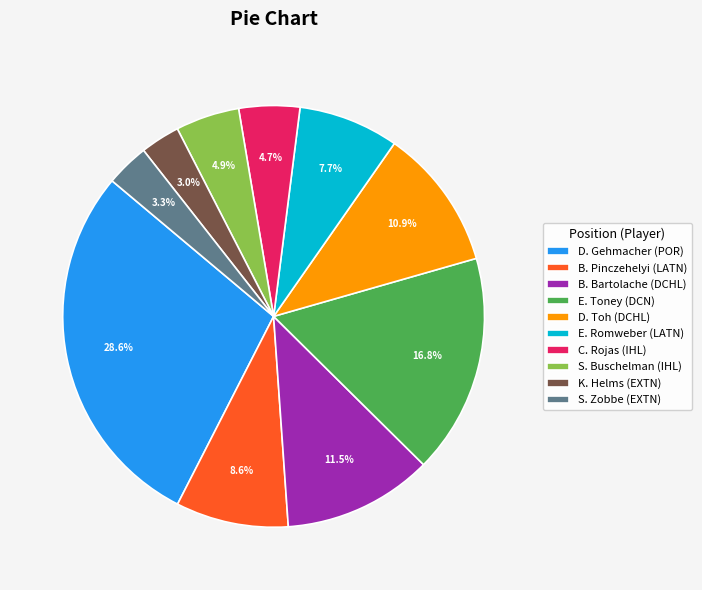

Combined, do D. Gehmacher (POR) and E. Romweber (LATN) account for over 50%?

No